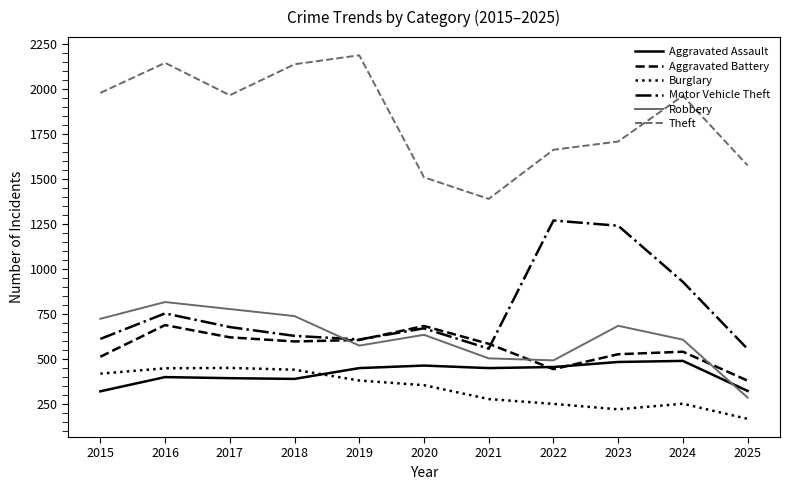

What is the smallest value displayed?

170